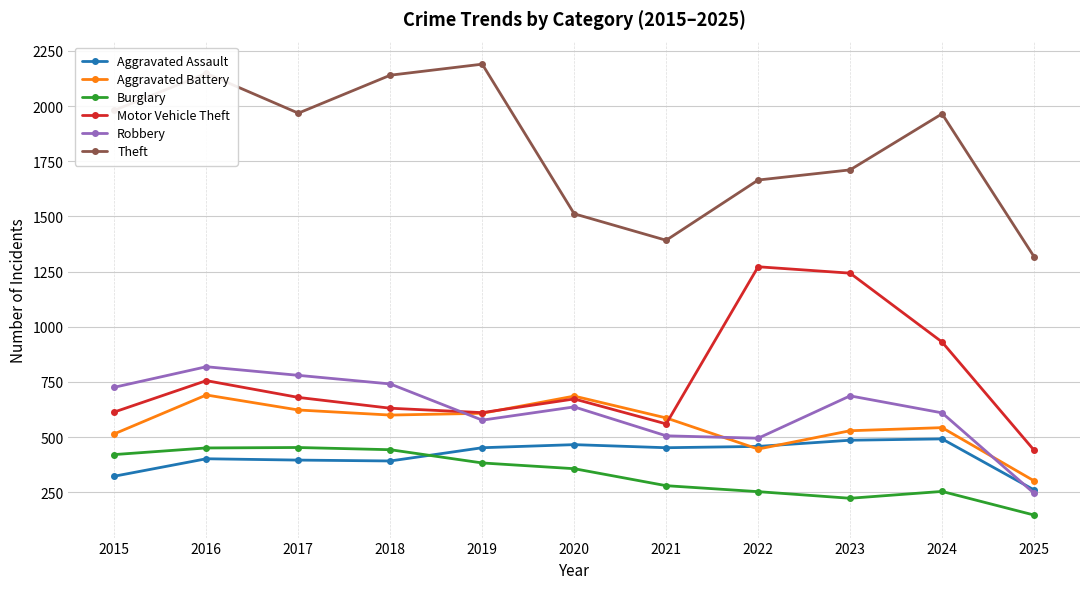

How many series are shown in this chart?

6